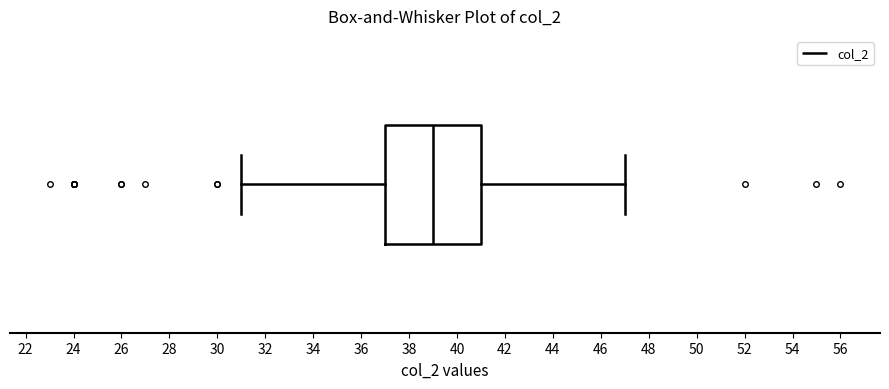

Read this box plot against the x-axis: the position of the median line, the range covered by the box, and the ends of both whiskers. The values are not printed on the chart, so give them approximately, as read against the axis.

median 39, box 37 to 41, whiskers 31 to 47